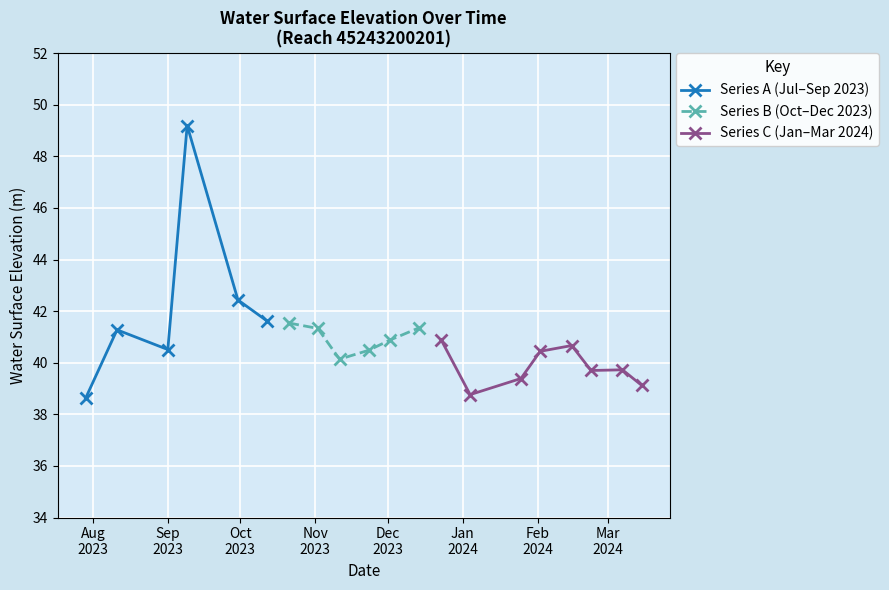

True or false: the data shows 58.9 at 2024-01-04.

False